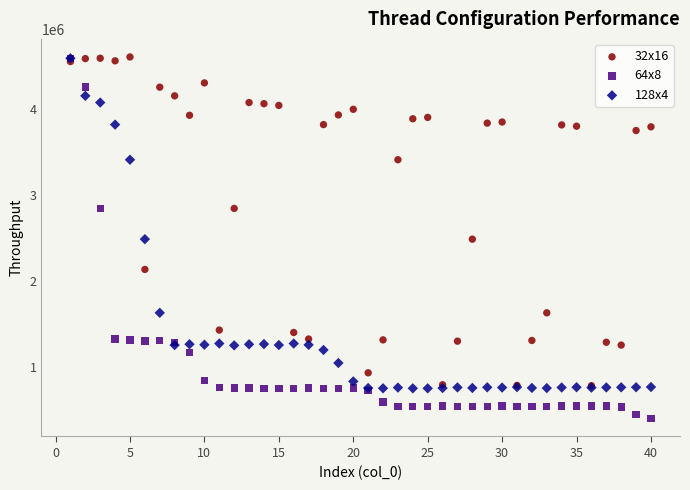

Which series reaches the minimum Y coordinate?

64x8